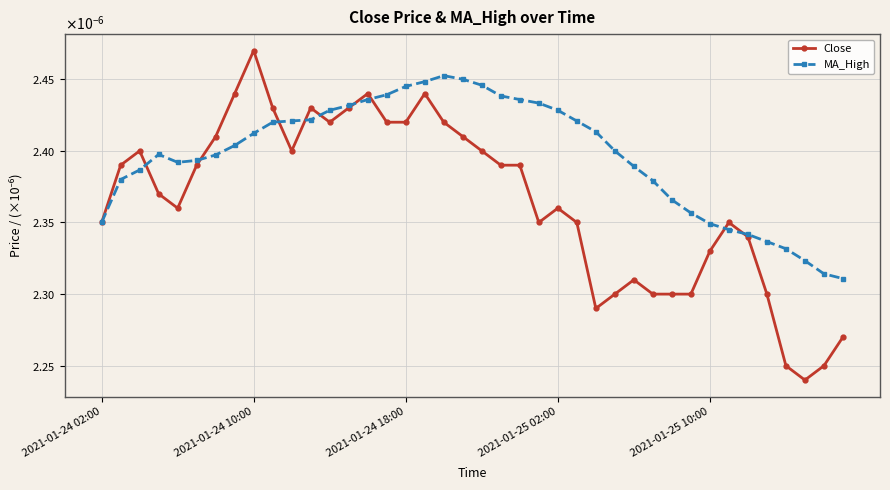

What are all the series names shown in the legend?

Close, MA_High